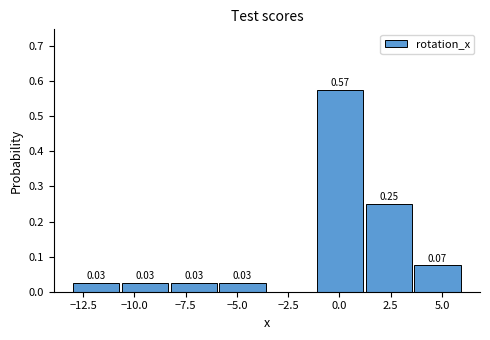

Which range on the x-axis has the tallest bar?

-1.0 to 1.0